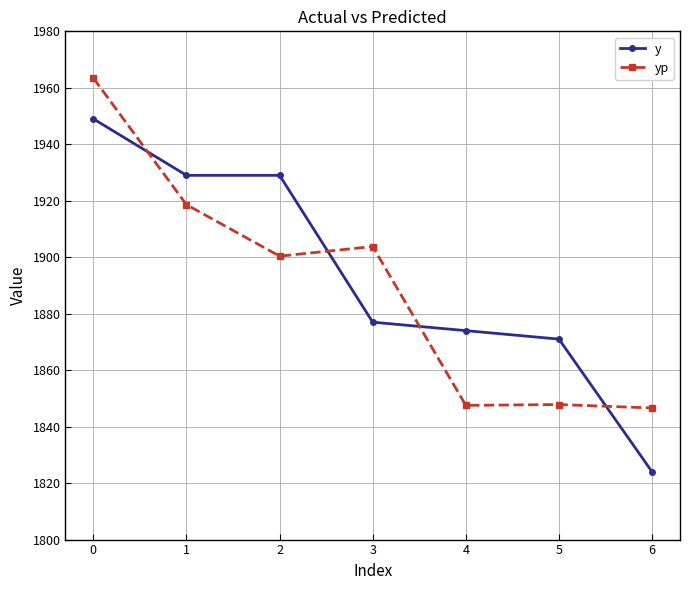

List the series in order of their peak value, highest first.

yp, y